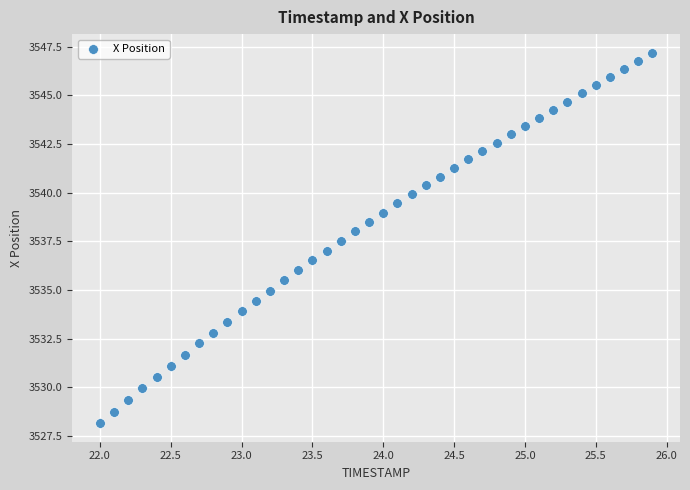

What is the range of X values (max minus min)?

3.9